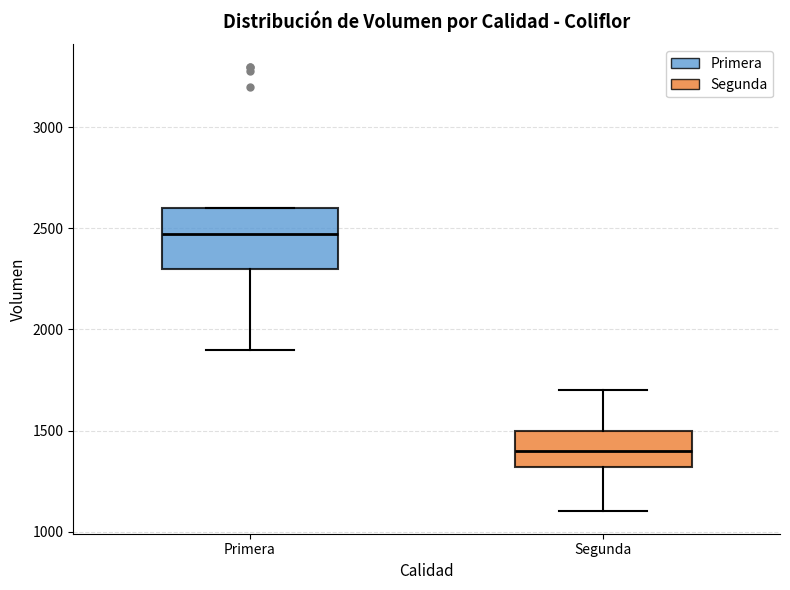

Reading left to right, transcribe this box plot: for each box, give where its median line is, the range the box spans, and where its two whiskers end, as read against the y-axis. The values are not printed on the chart, so give them approximately, as read against the axis.

Primera: median 2450, box 2300 to 2600, whiskers 1900 to 2600
Segunda: median 1400, box 1300 to 1500, whiskers 1100 to 1700